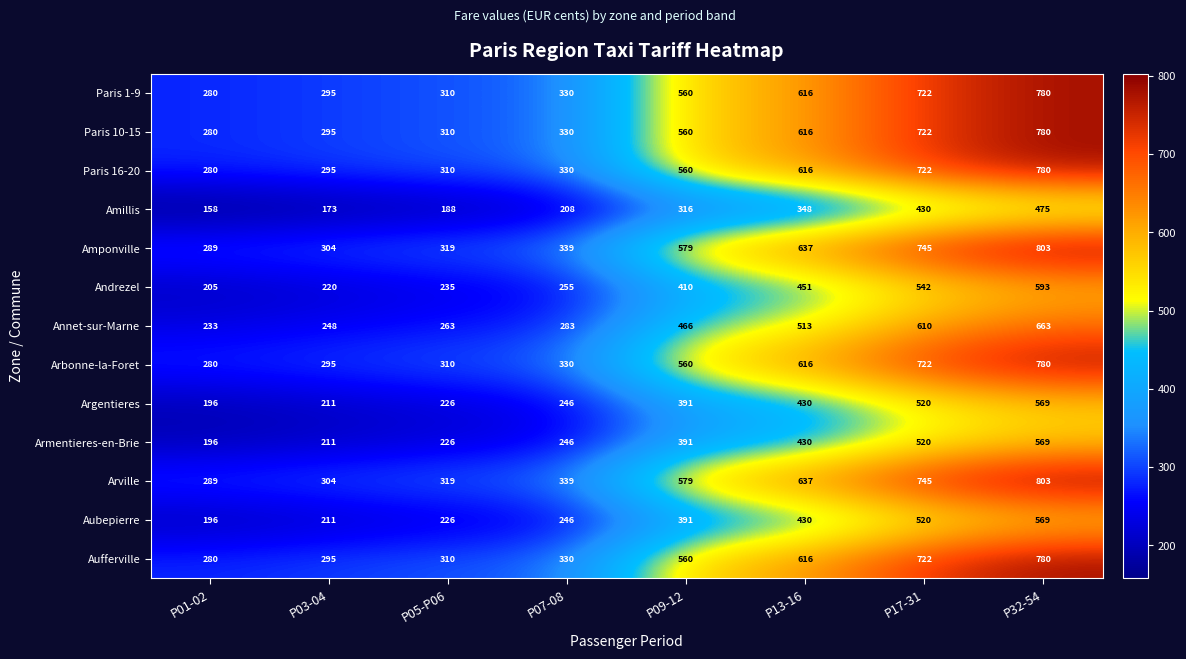

What is the difference between the highest and lowest values at P07-08?

131